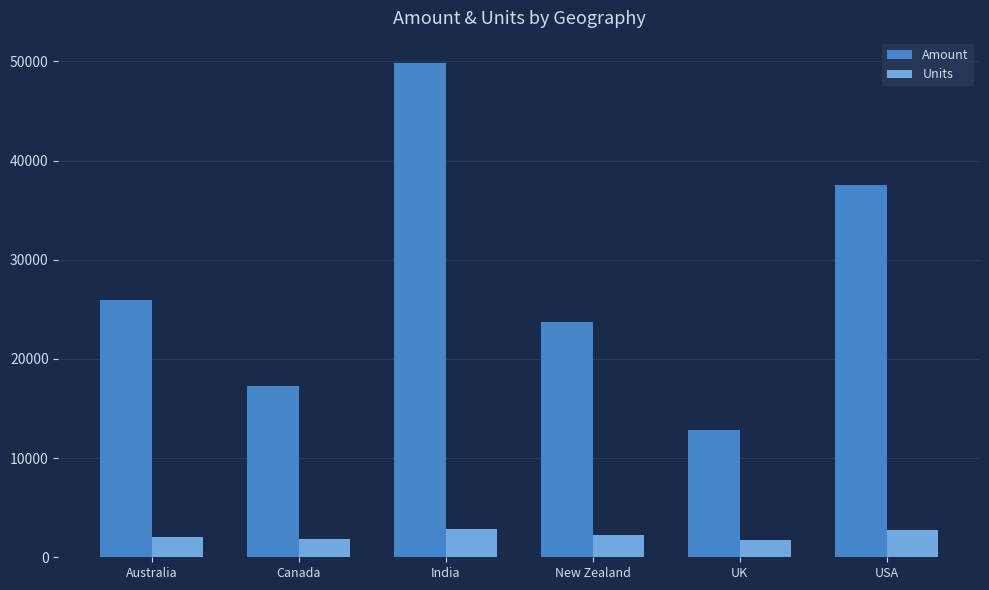

Where does the Units series first go above 2225?

India